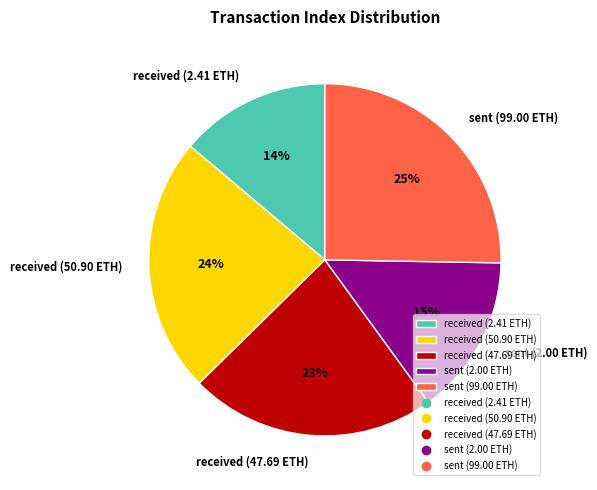

Does sent (2.00 ETH) account for over 50% of the chart?

No